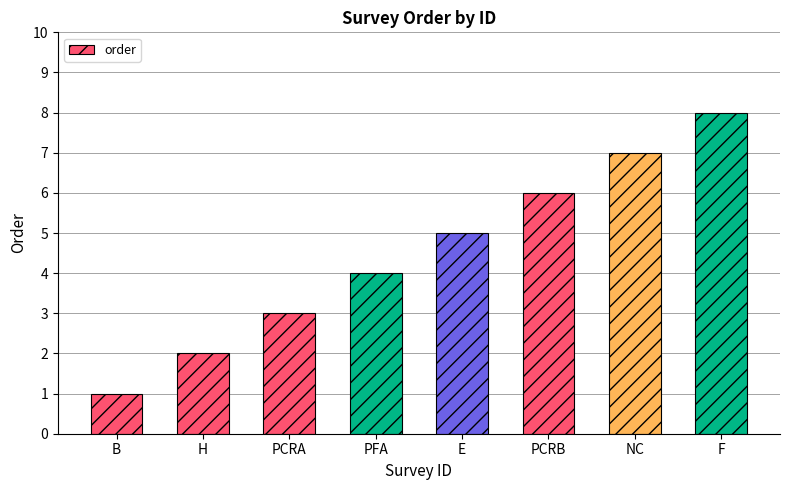

What is the difference between the values at PFA and F?

4